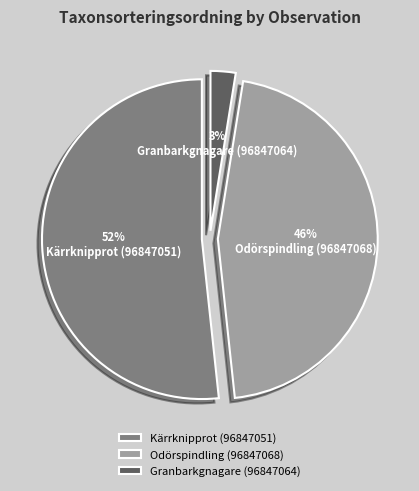

To the nearest percent, what is the average slice percentage?

33%